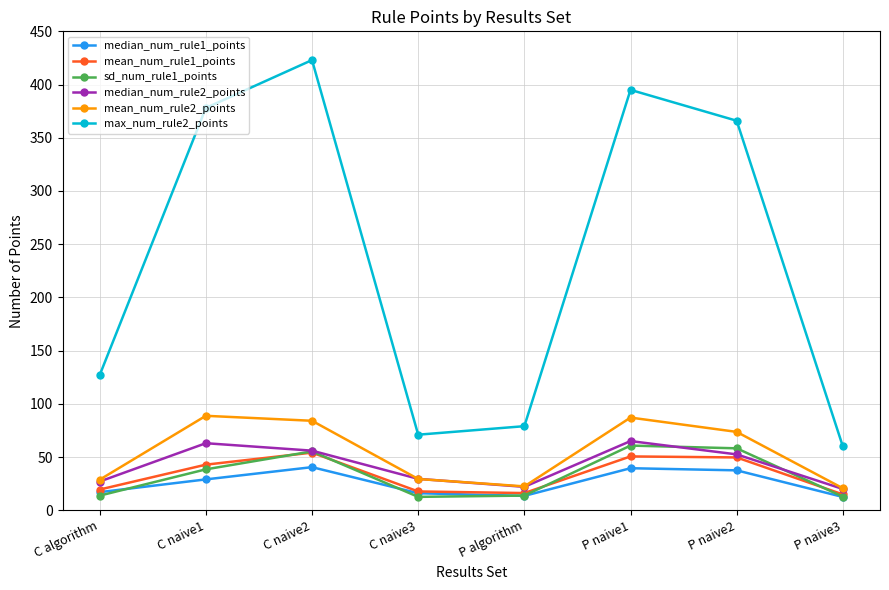

How many interior local peaks does the median_num_rule2_points series have?

2